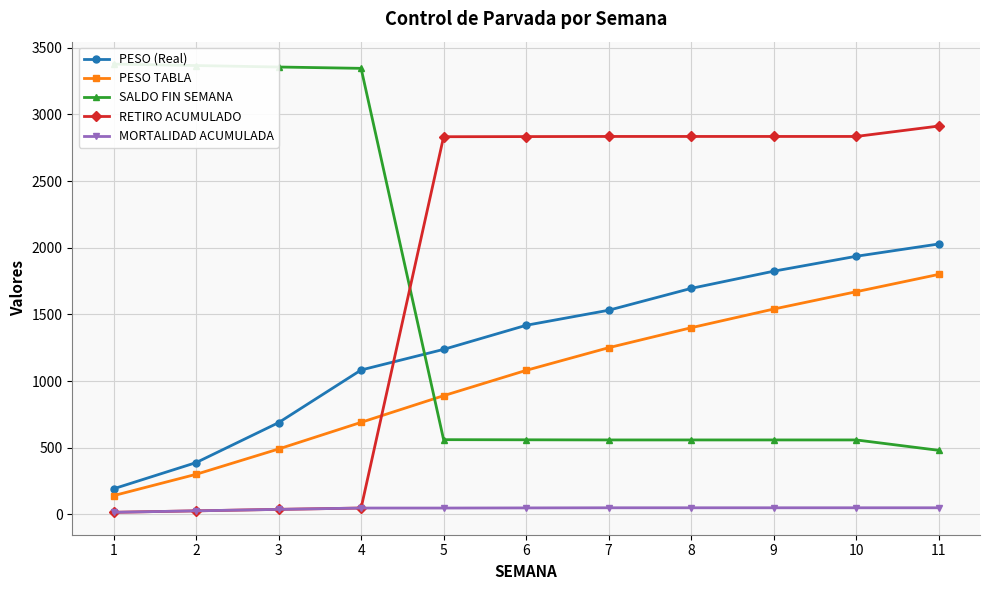

What is the minimum value for PESO (Real)?

191.4